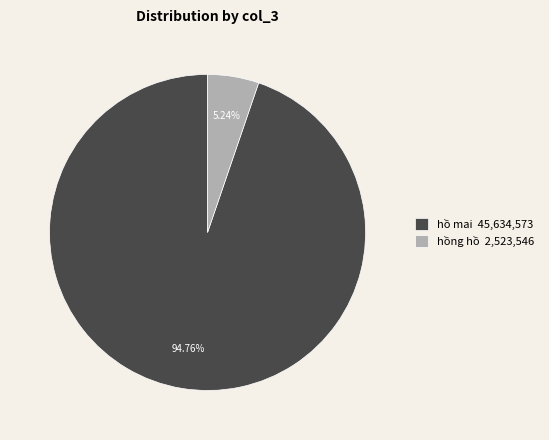

To the nearest percent, what is the difference between the largest and smallest slice percentages?

90%